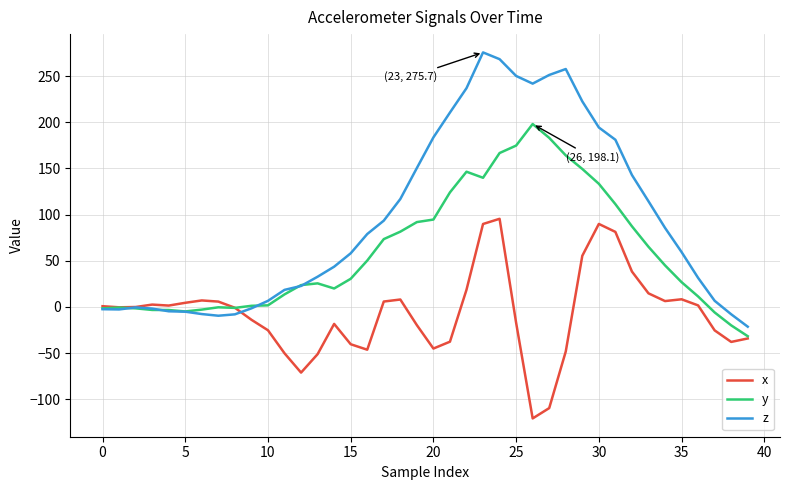

After their last crossing, which series has the higher values: z or x?

z